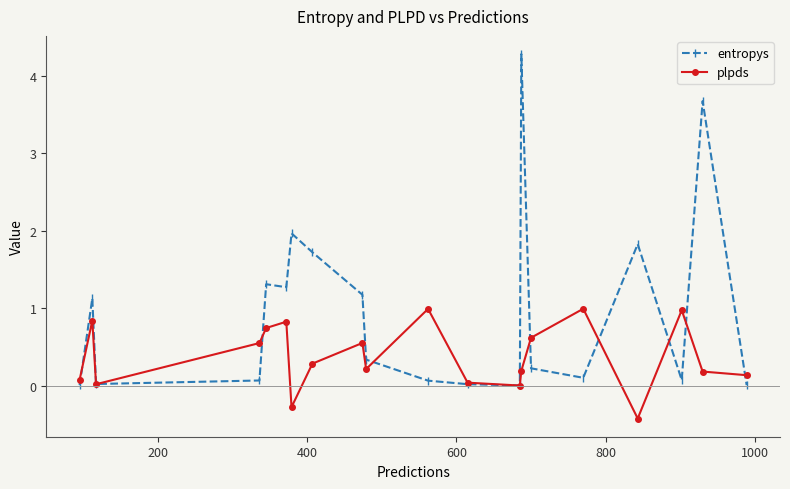

Which series has the largest total across all categories?

entropys